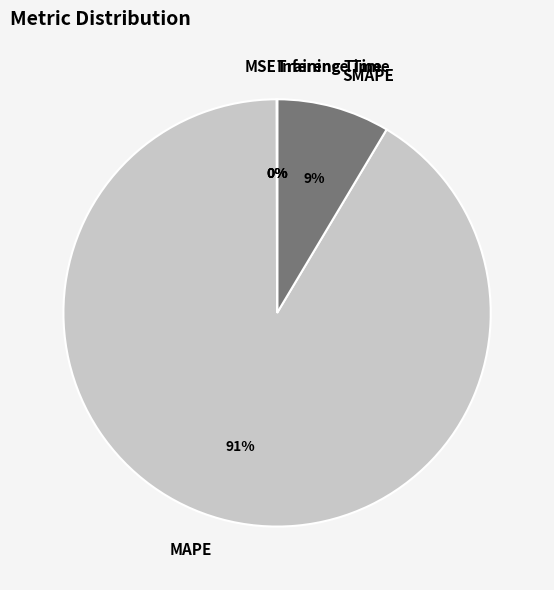

To the nearest percent, what is the difference between the largest and smallest slice percentages?

91%